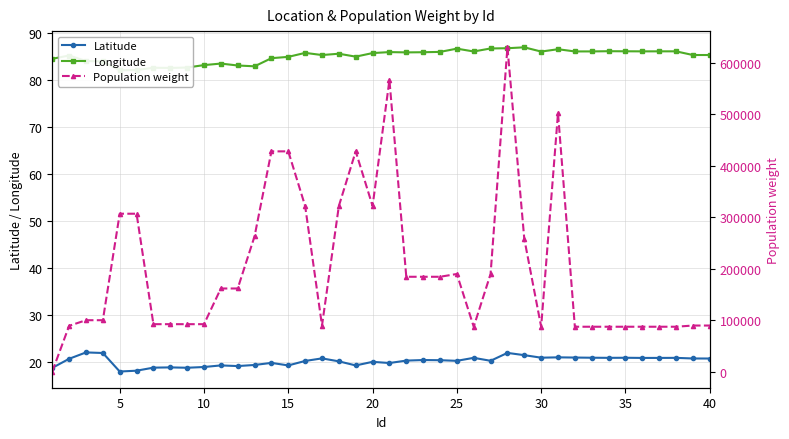

How many values in the Longitude series are below 85?

15